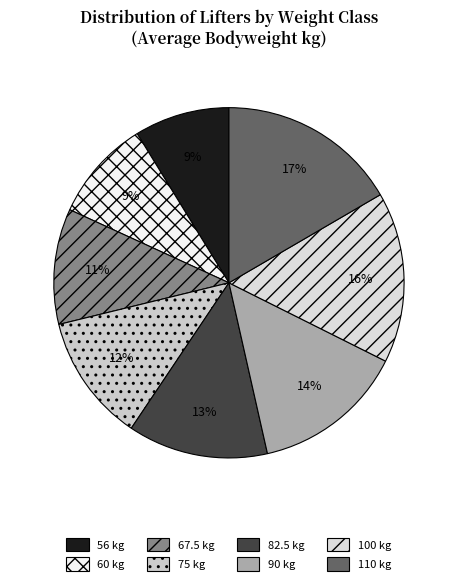

To the nearest percent, what percentage of the pie is 75?

12%